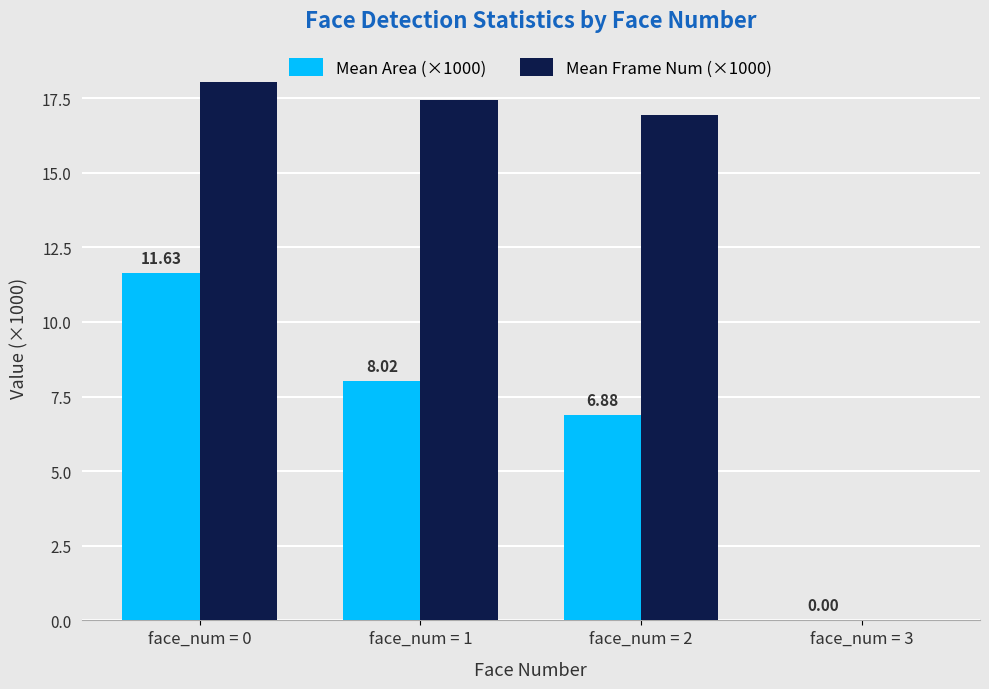

What is the total value across all series at face_num = 1?

25.4